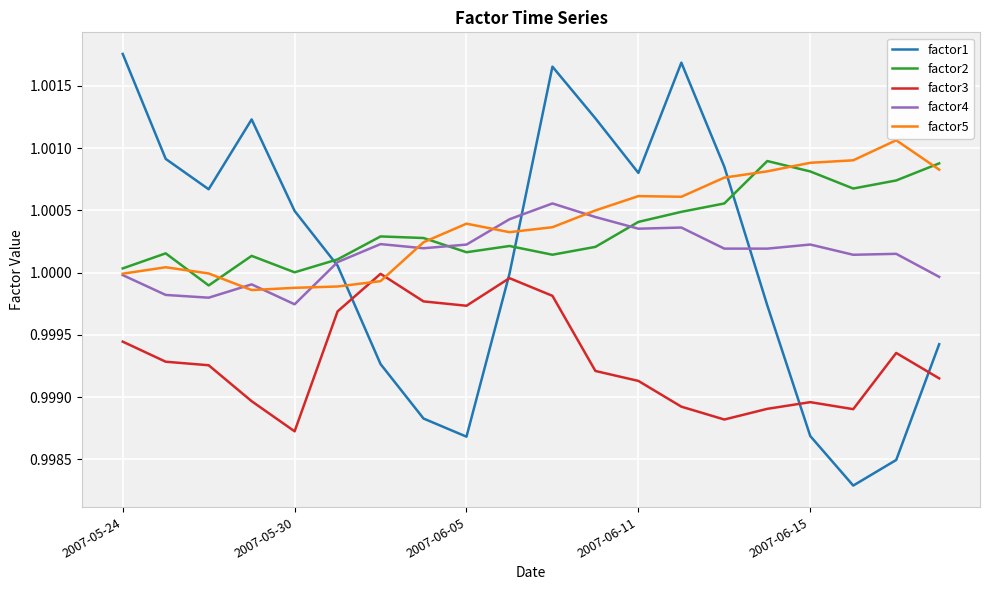

List the series in order of their peak value, lowest first.

factor3, factor4, factor2, factor5, factor1